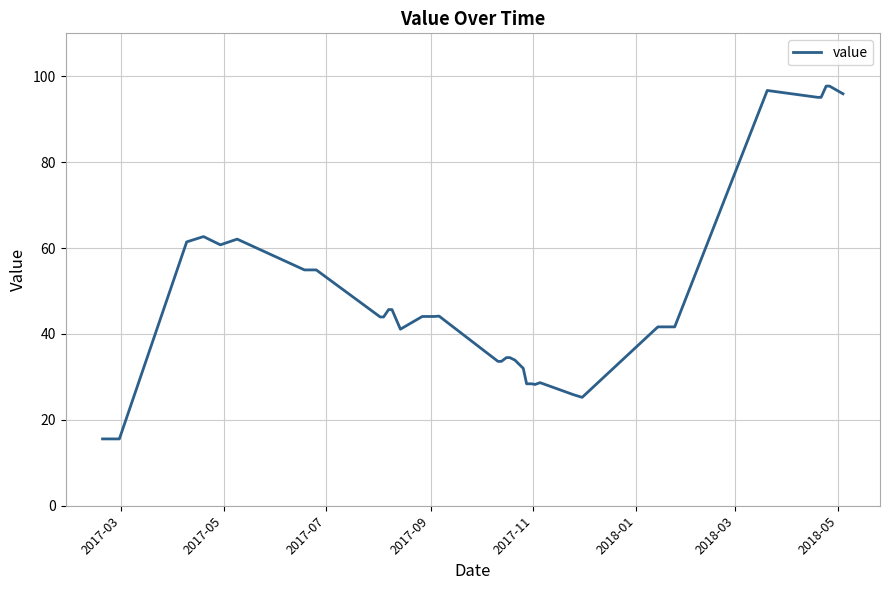

What is the smallest value displayed?

15.6